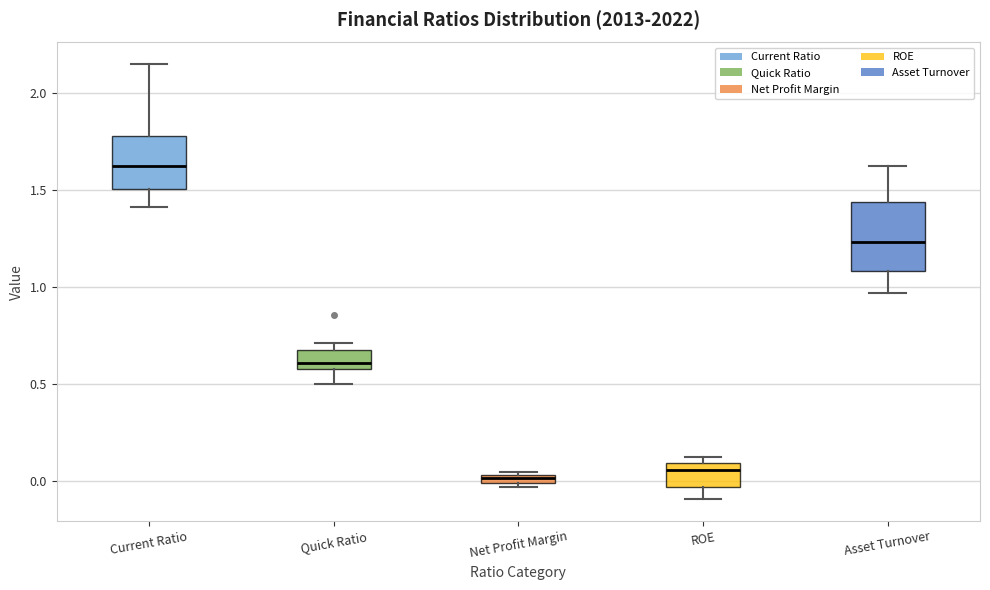

Which box's median line is the highest?

Current Ratio